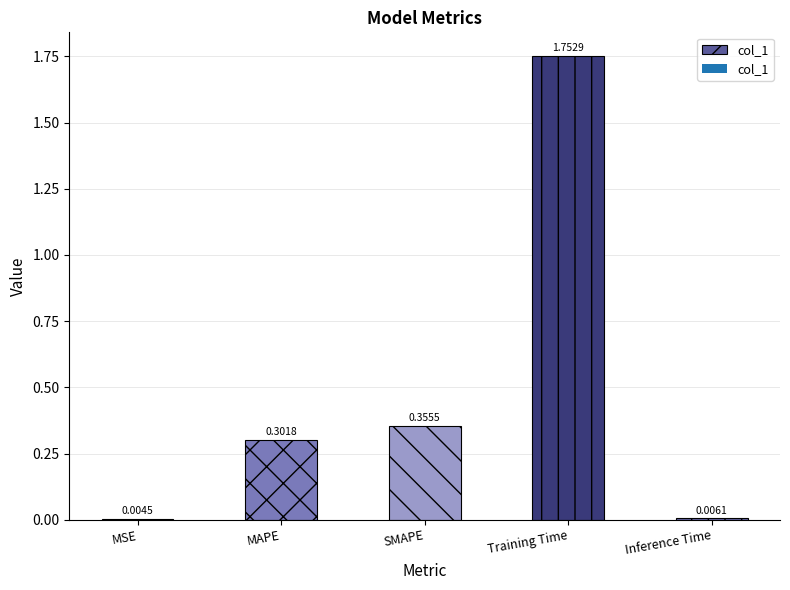

Which has a higher value, Inference Time or Training Time?

Training Time